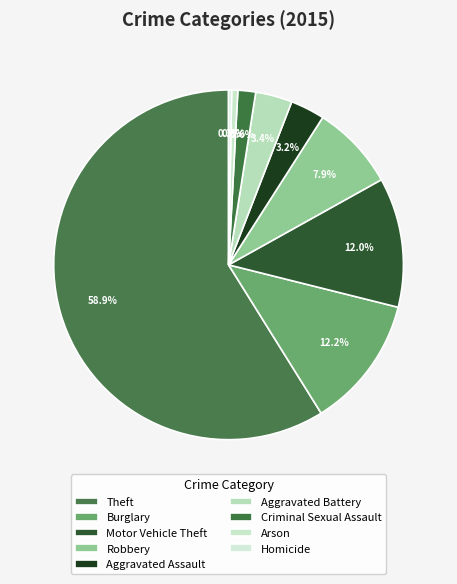

What is the change in value from Theft to Robbery?

-902